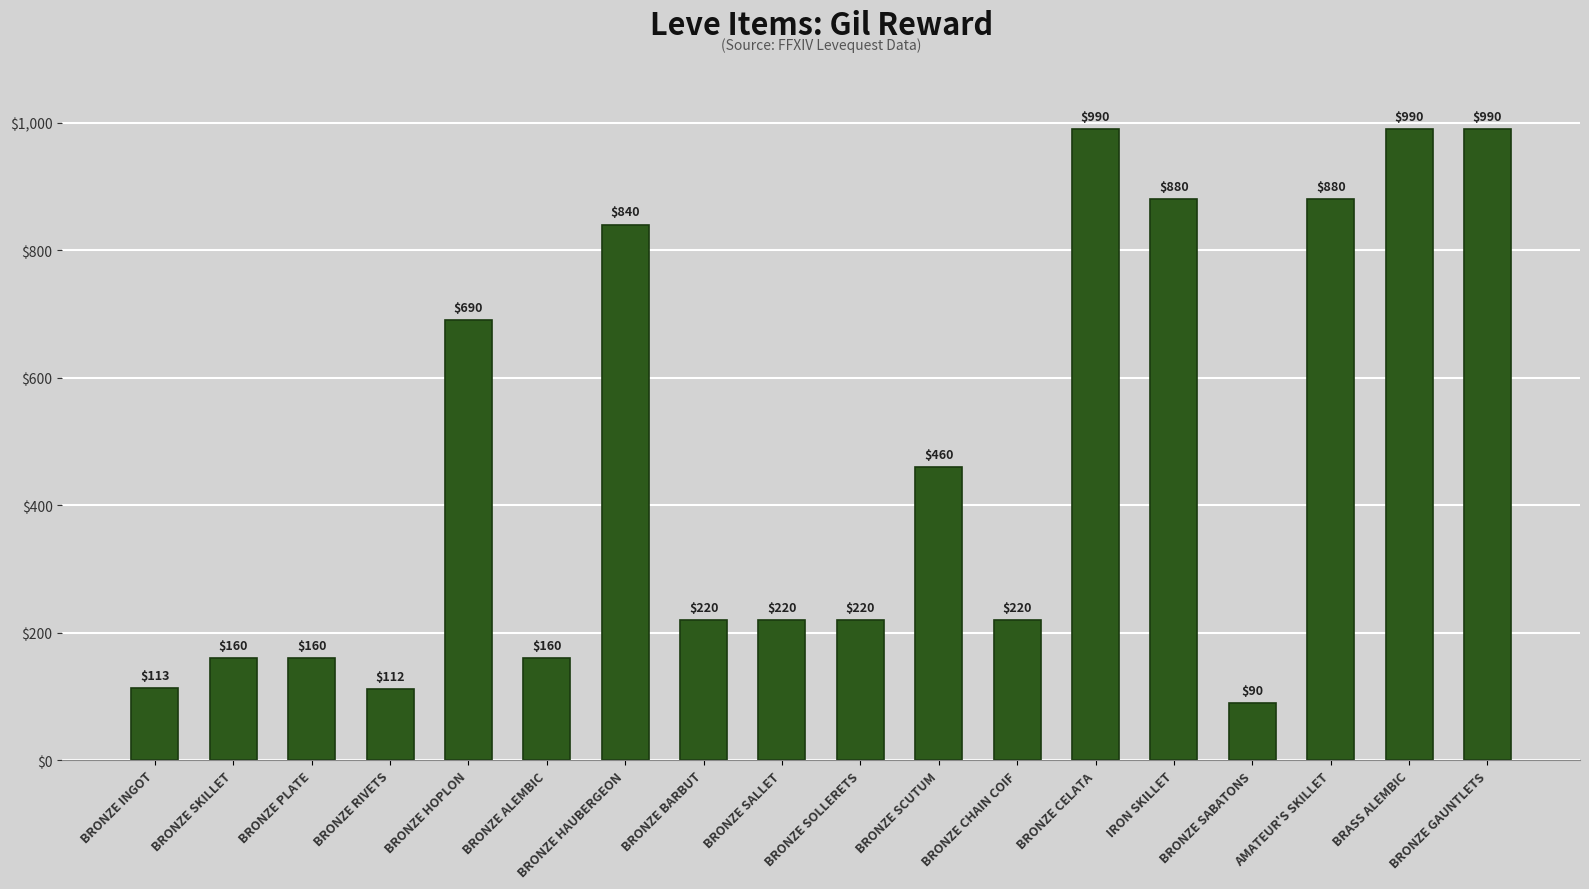

What is the maximum value shown in the chart?

990